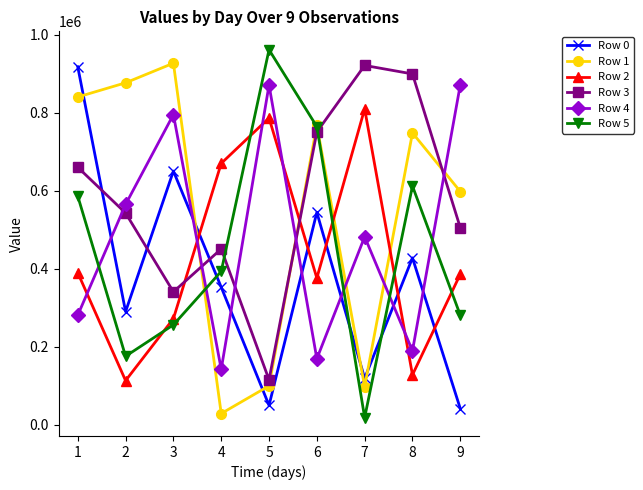

What is the sum of all Row 3 values?

5189414